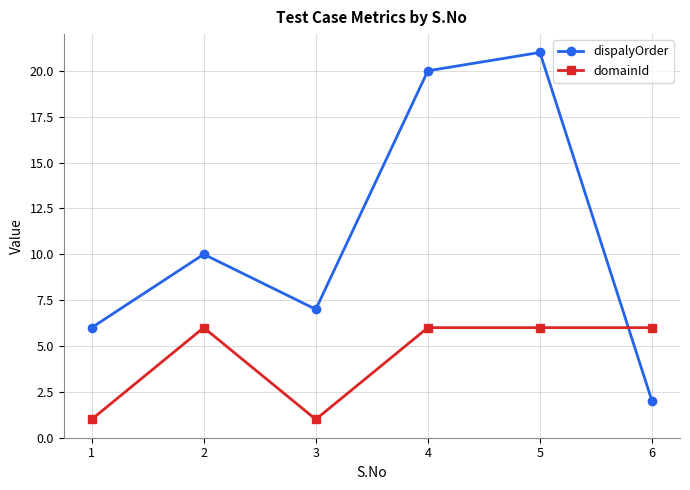

Is it true that domainId equals 6 at 6?

True